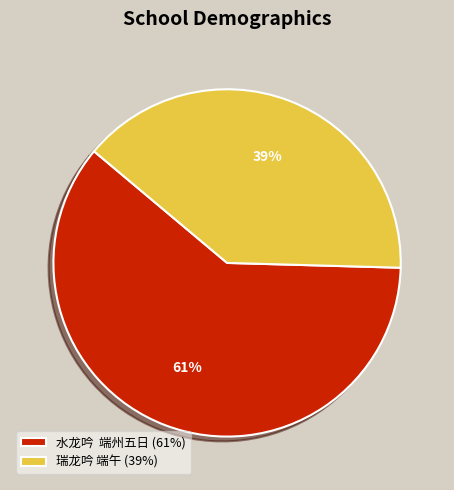

Which has a higher value, 瑞龙吟 端午 (39%) or 水龙吟 端州五日 (61%)?

水龙吟 端州五日 (61%)